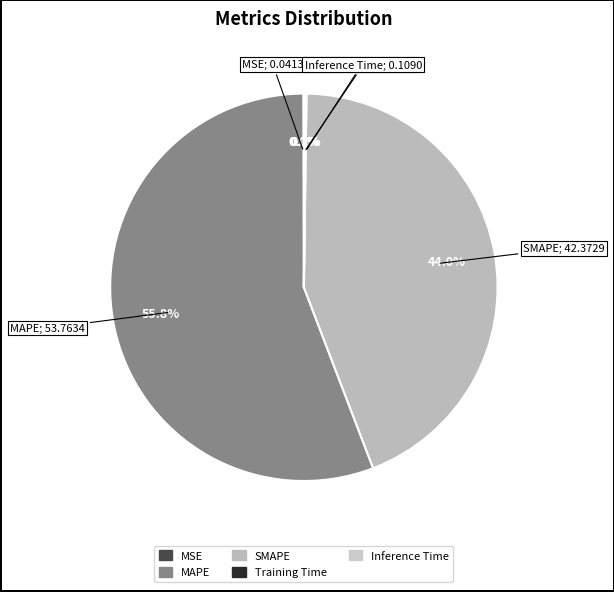

Rank the categories by value from lowest to highest.

MSE, Training Time, Inference Time, SMAPE, MAPE